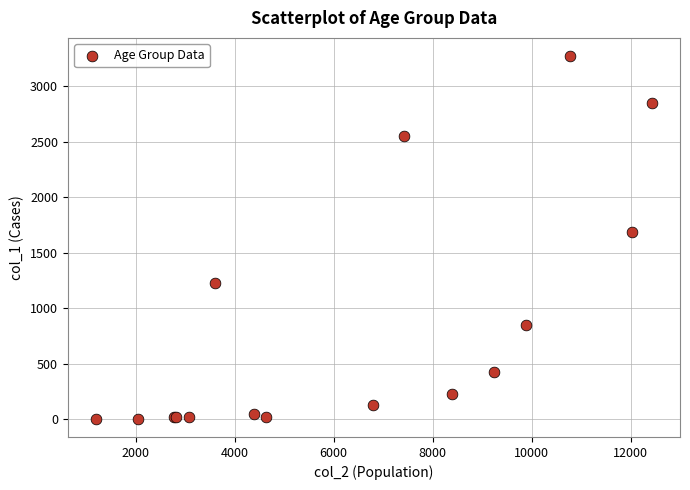

What Y value in the scatter plot is closest to 1638?

1690